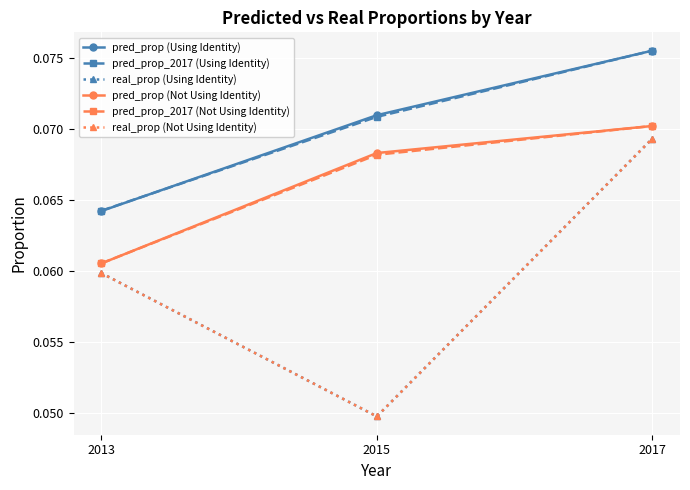

Rank the series by their maximum value, from lowest to highest.

real_prop (Using Identity), real_prop (Not Using Identity), pred_prop (Not Using Identity), pred_prop_2017 (Not Using Identity), pred_prop (Using Identity), pred_prop_2017 (Using Identity)